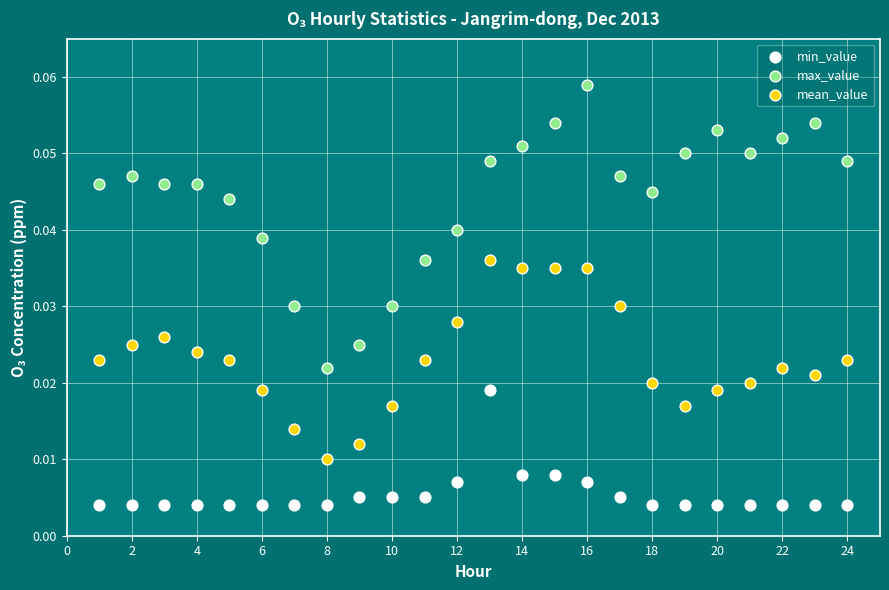

Which series has the largest Y range (max minus min)?

max_value